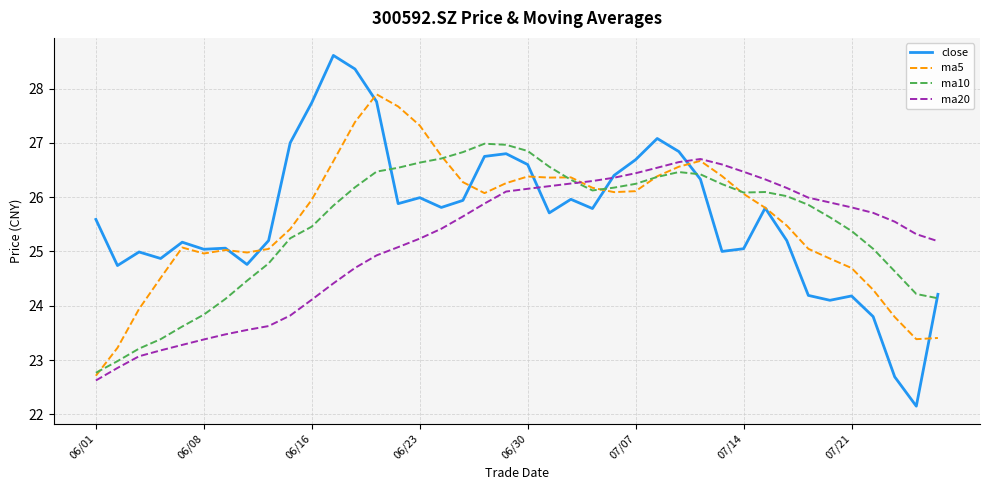

What is the minimum value for ma10?

22.8